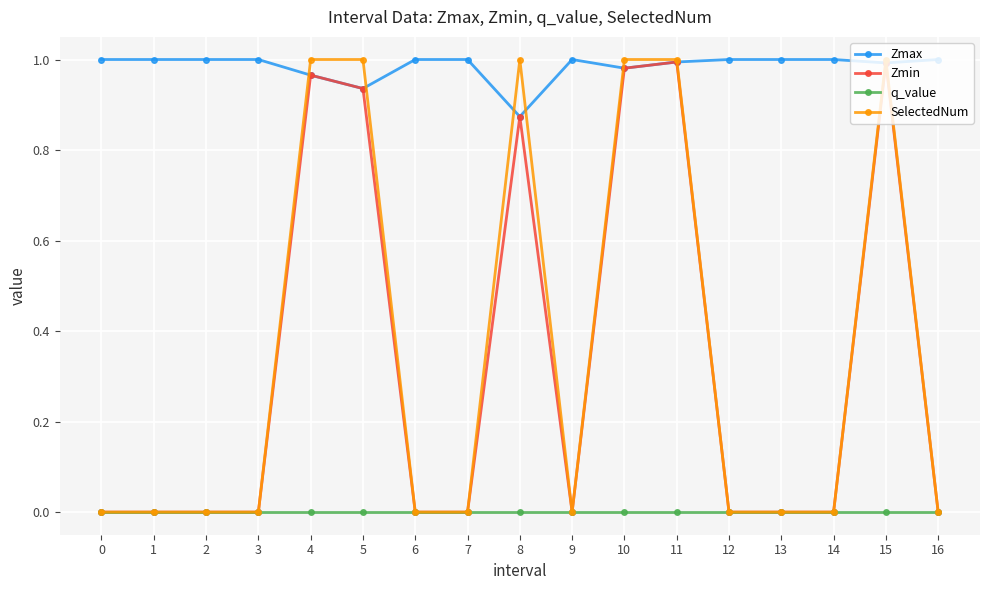

Which series has the largest range (max minus min)?

SelectedNum